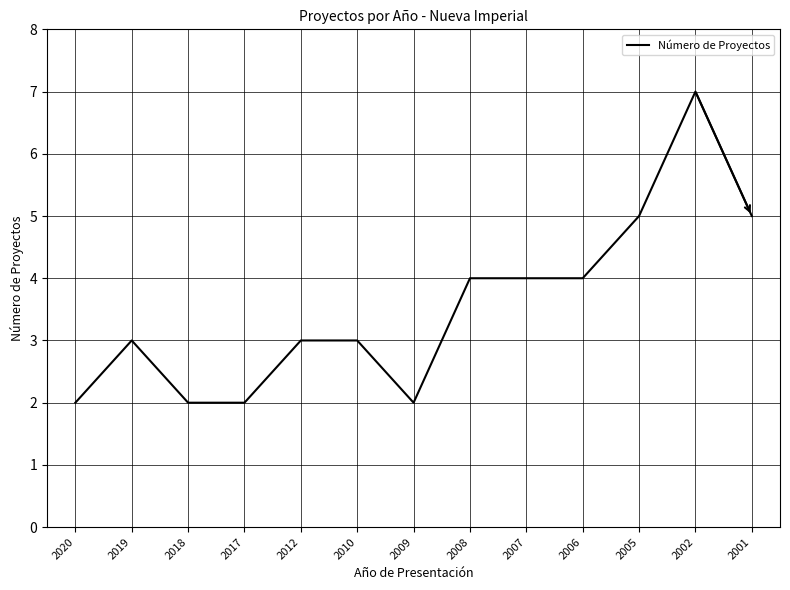

Read the value at 2002.

7